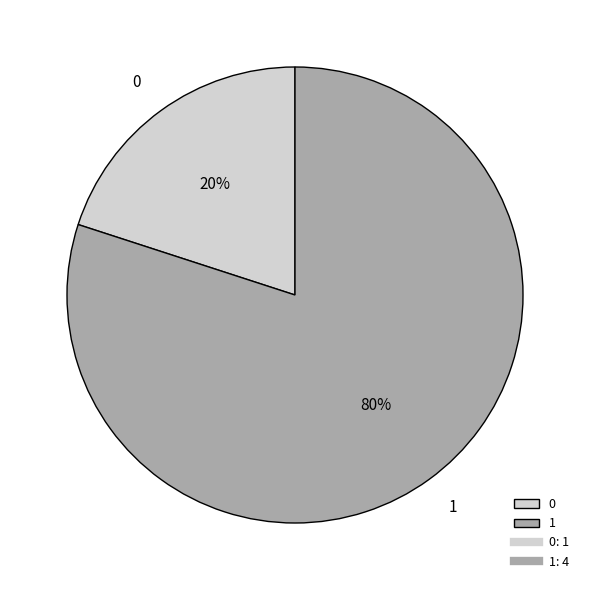

Is there any slice that represents more than half of the pie?

Yes